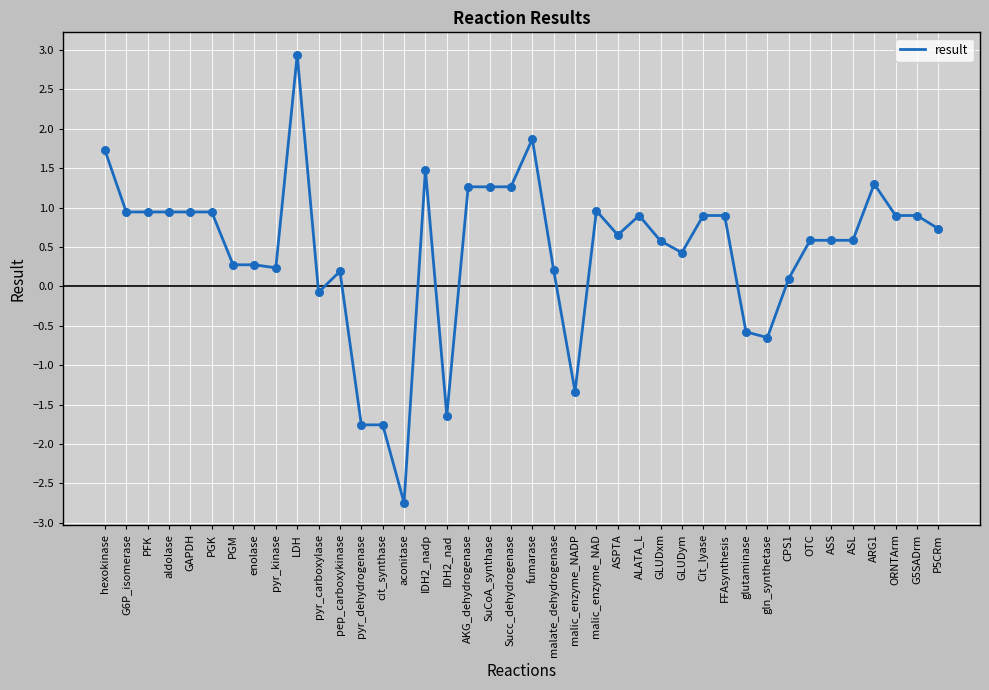

What is the change in value from malic_enzyme_NAD to Cit_lyase?

-0.1